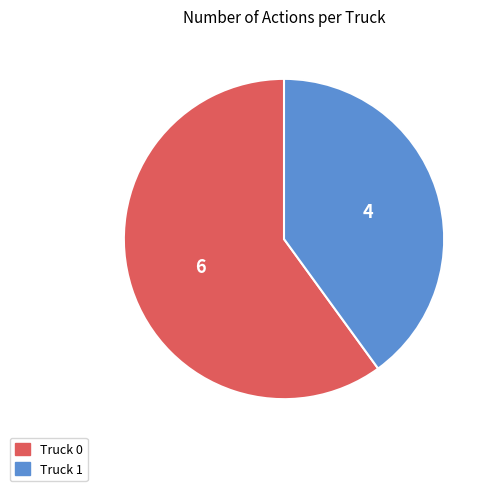

Which slice is the smallest?

Truck 1